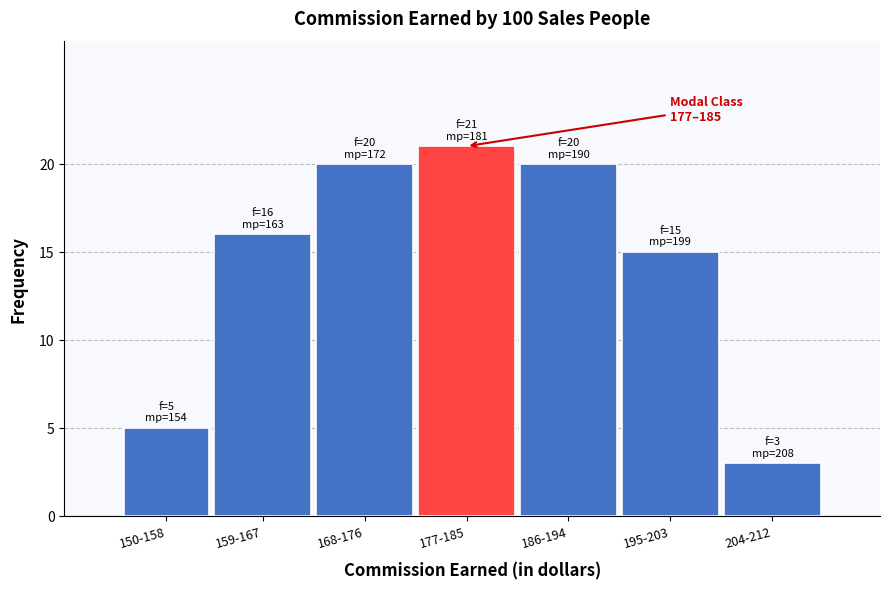

Reading left to right, extract all data points from this chart.

150-158=5	159-167=16	168-176=20	177-185=21	186-194=20	195-203=15	204-212=3